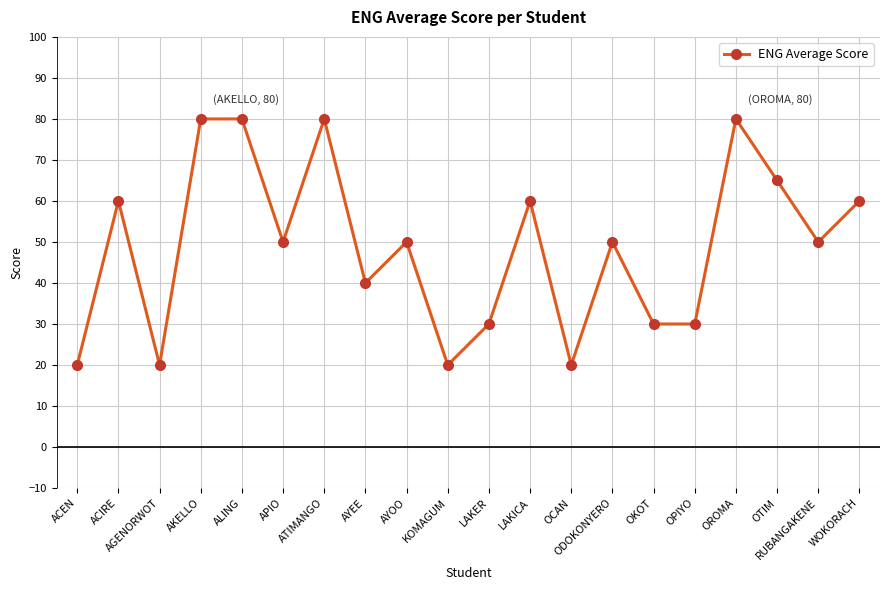

What is the value of the 5th point from the left?

80